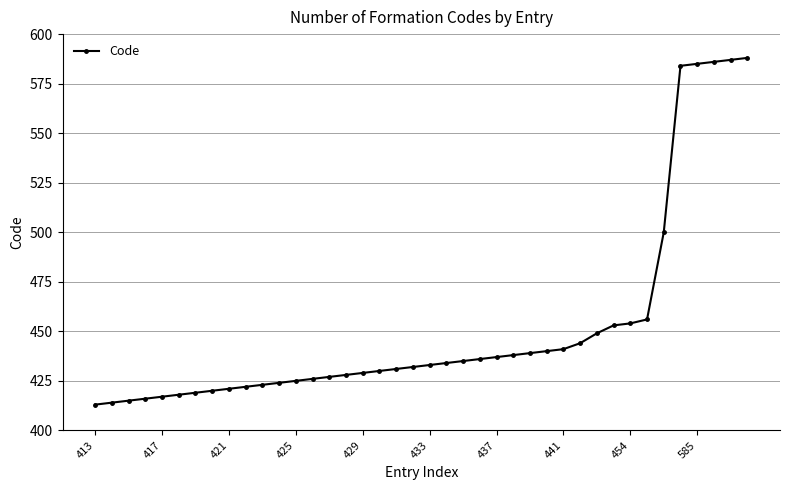

Reading left to right, transcribe all the data shown in this chart.

413	414	415	416	417	418	419	420	421	422	423	424	425	426	427	428	429	430	431	432	433	434	435	436	437	438	439	440	441	444	449	453	454	456	500	584	585	586	587	588